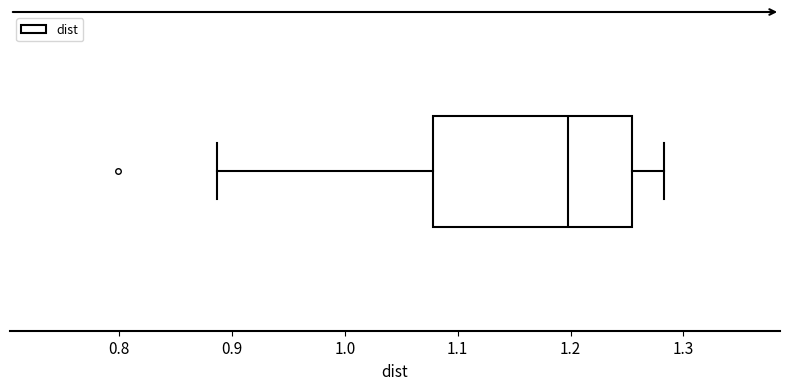

Transcribe this box plot: give where the median line is, the range the box spans, and where the two whiskers end, as read against the x-axis. The values are not printed on the chart, so give them approximately, as read against the axis.

median 1.20, box 1.08 to 1.25, whiskers 0.89 to 1.28